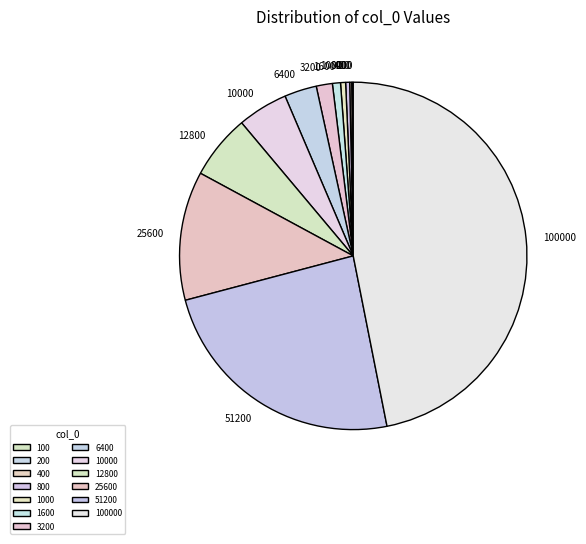

Does any single category account for the majority?

No